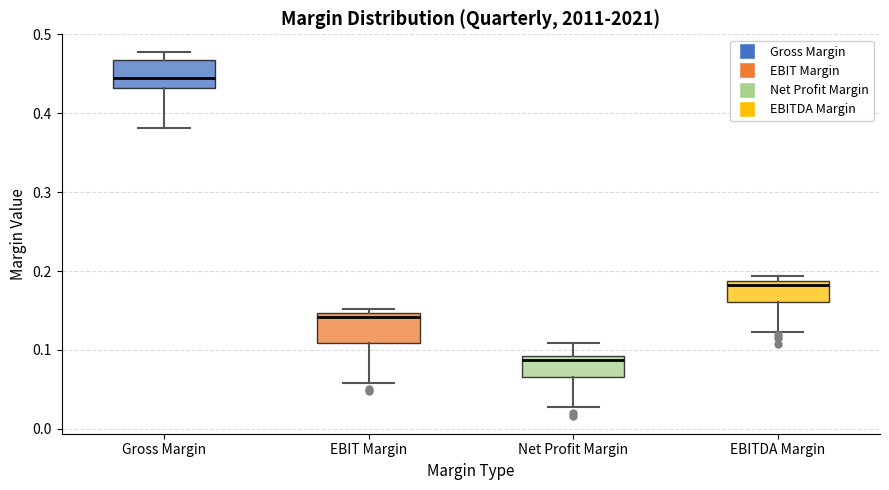

Where is the lower edge of the box for Gross Margin on the y-axis? The values are not printed on the chart, so give them approximately, as read against the axis.

0.43